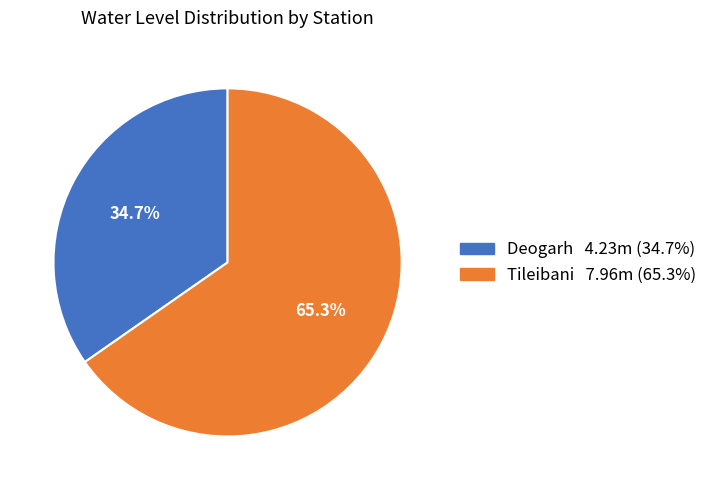

What percentage is the Tileibani slice, to the nearest percent?

65%